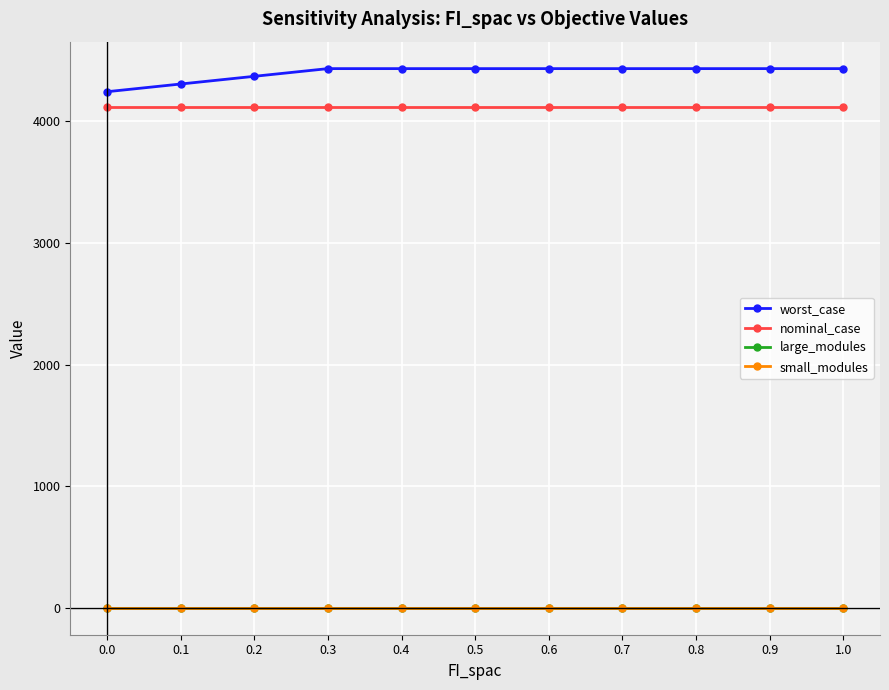

What position from the left is 0.4?

5